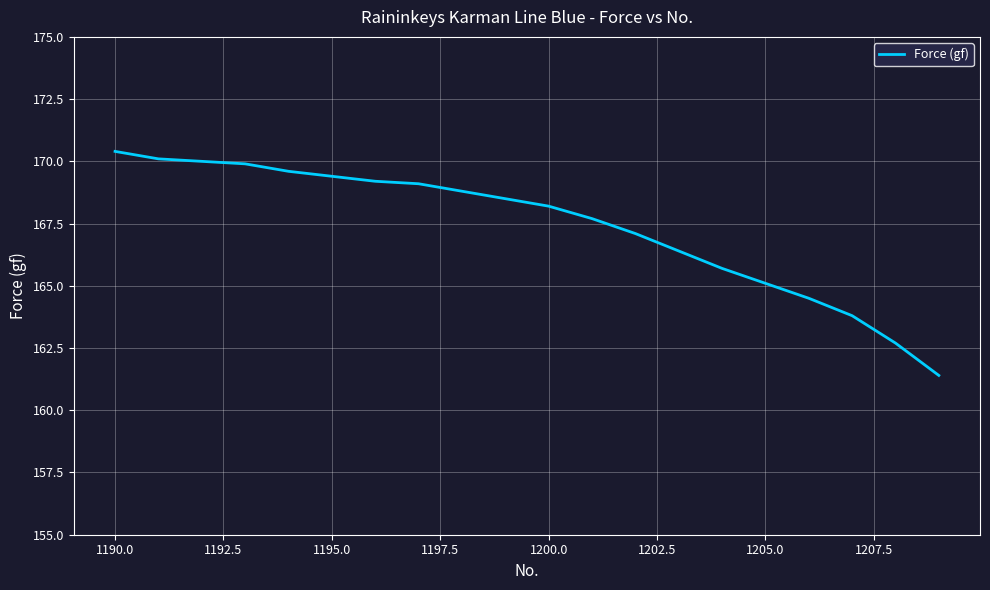

What is the smallest value displayed?

161.4